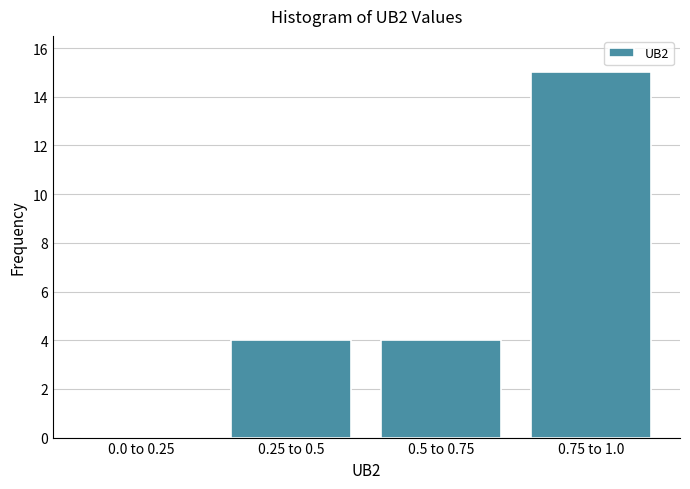

Reading right to left, extract all data points from this chart.

0.75 to 1.0=15	0.5 to 0.75=4	0.25 to 0.5=4	0.0 to 0.25=0